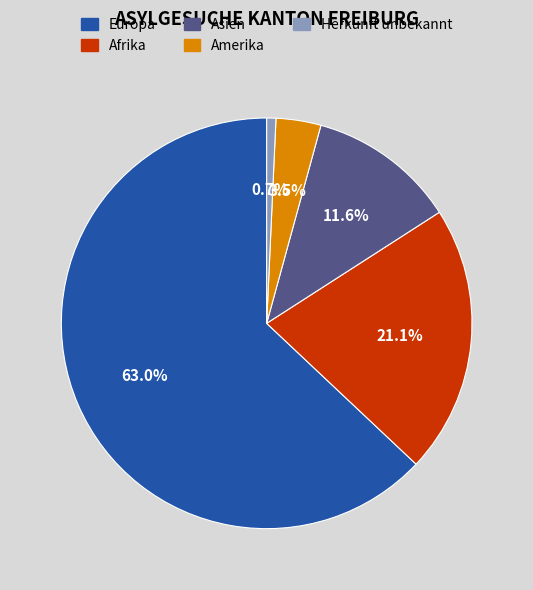

To the nearest percent, what portion does Herkunft unbekannt represent?

1%